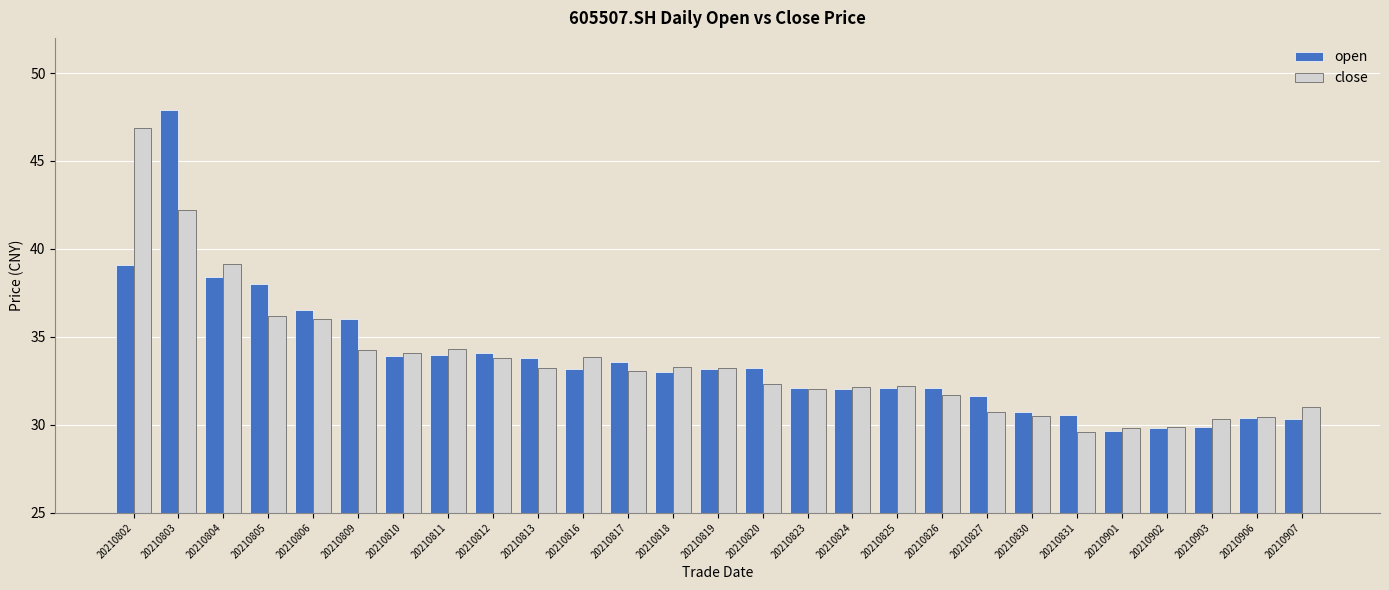

What are all the series names shown in the legend?

open, close